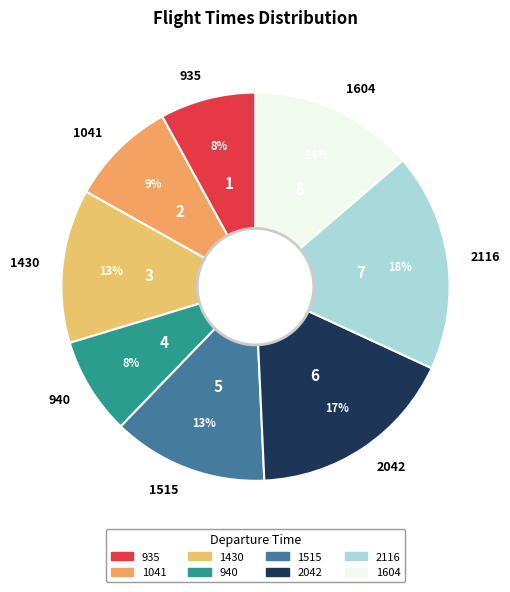

How many slices are in this pie chart?

8